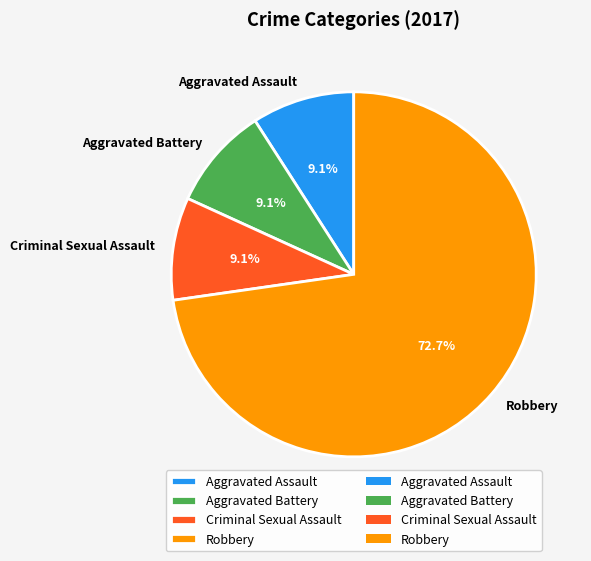

Is there a majority slice in this chart?

Yes